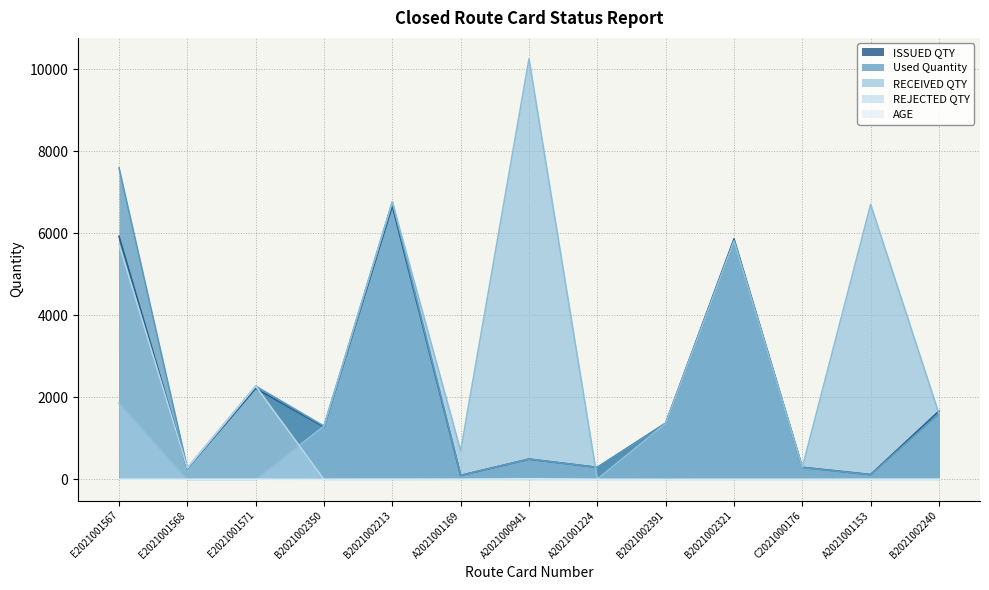

How many lines are shown in the chart?

5